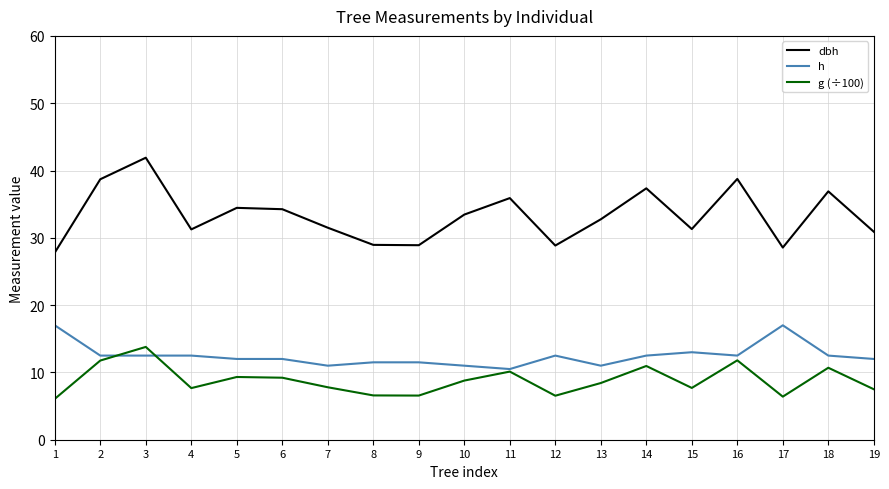

What is the total value across all series at 18?

60.1